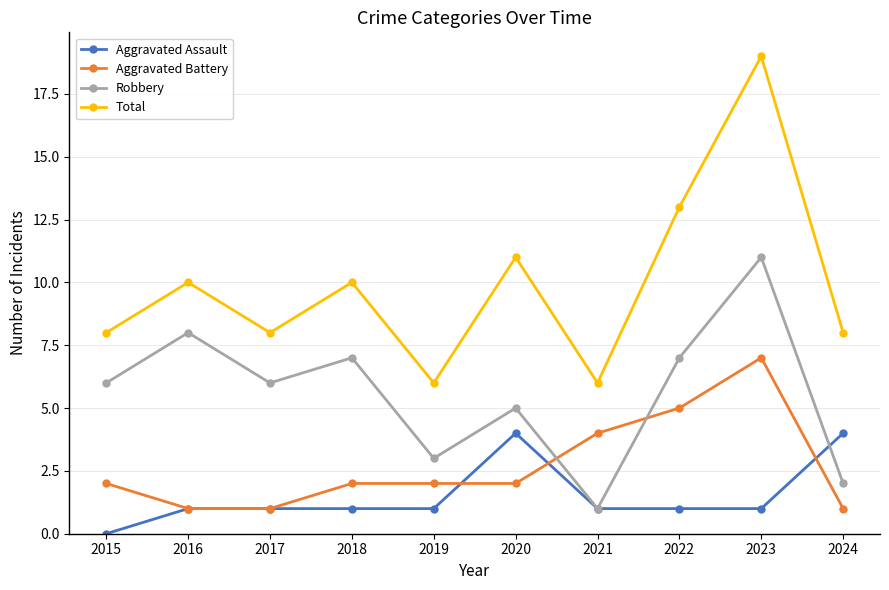

At how many categories does at least one series exceed 1?

10